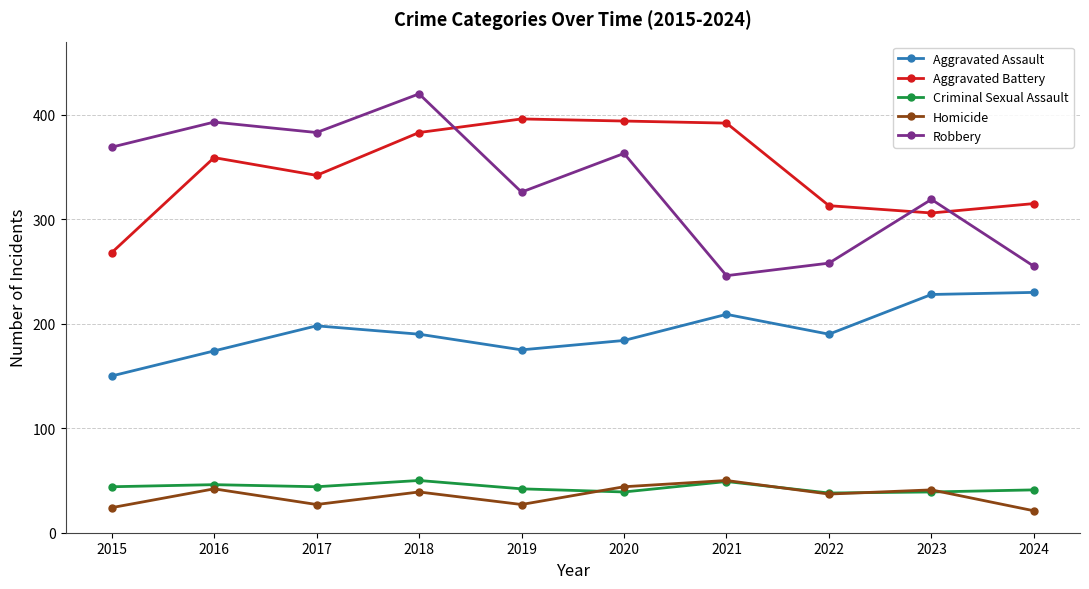

What is the greatest value displayed?

420